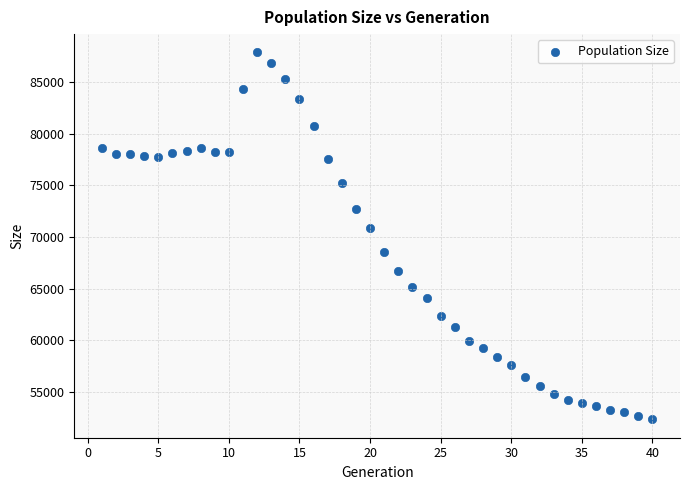

What is the range of X values (max minus min)?

39